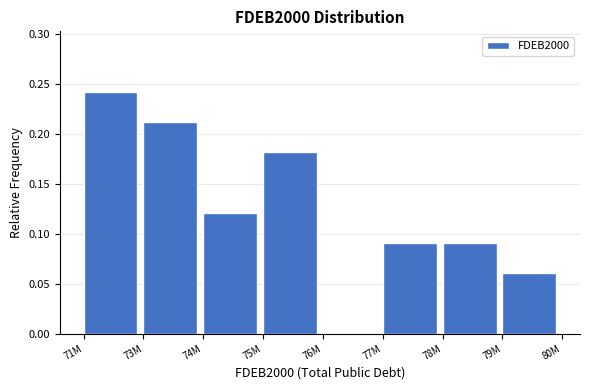

What is the change in value from 76M to 78M?

+0.1